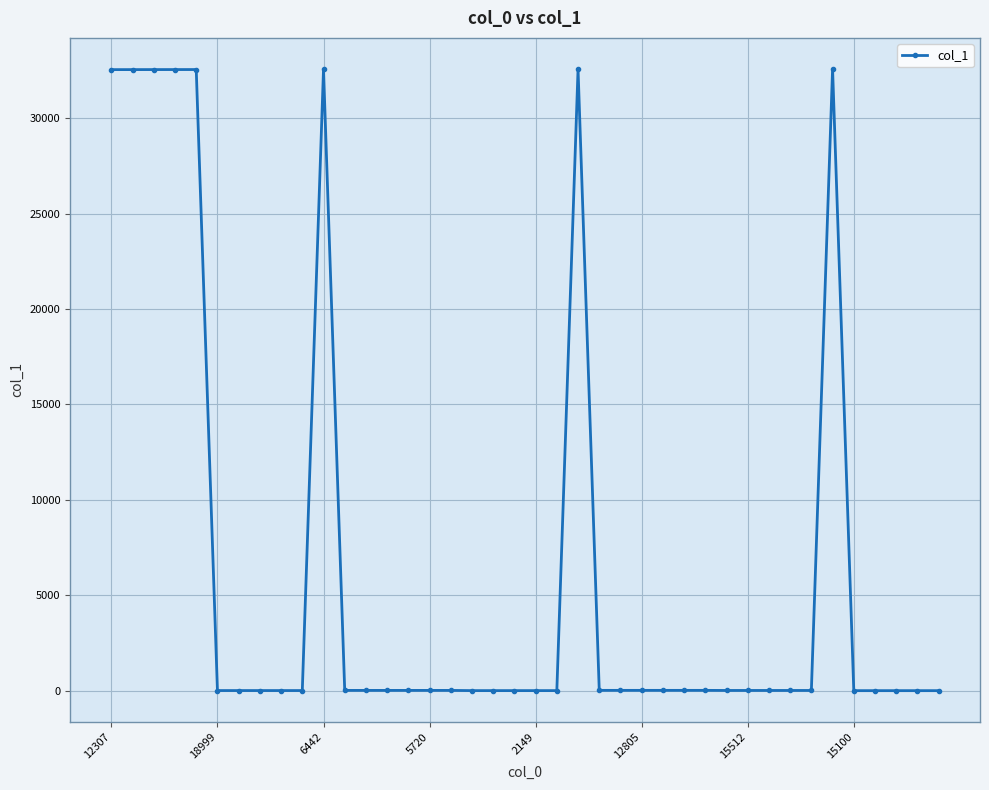

What is the difference between the maximum and minimum values?

32568